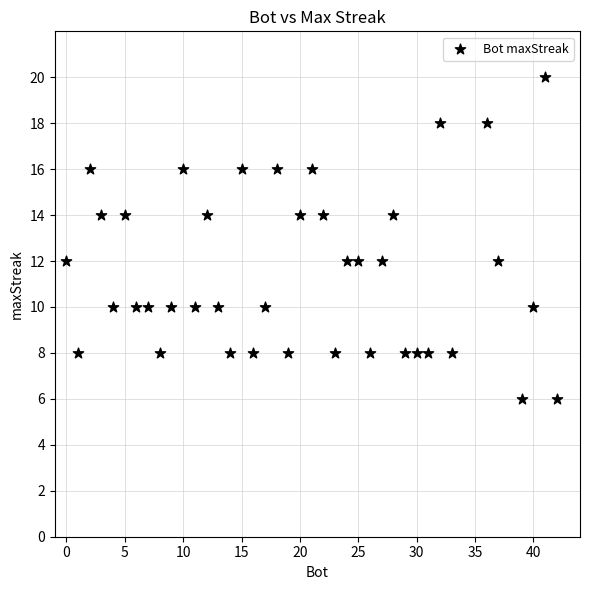

What is the range of X values (max minus min)?

42